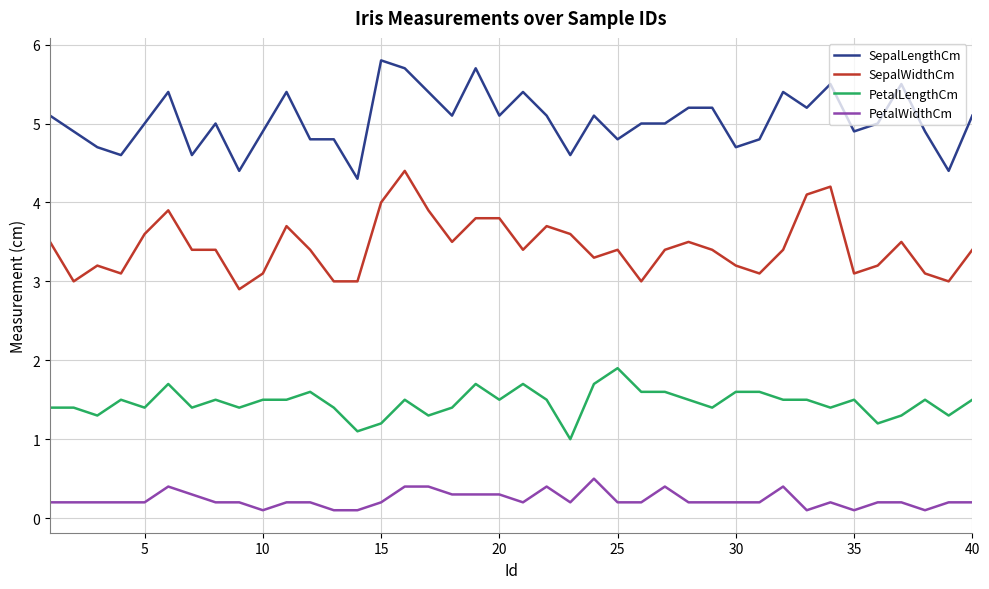

Which series has the largest total across all categories?

SepalLengthCm